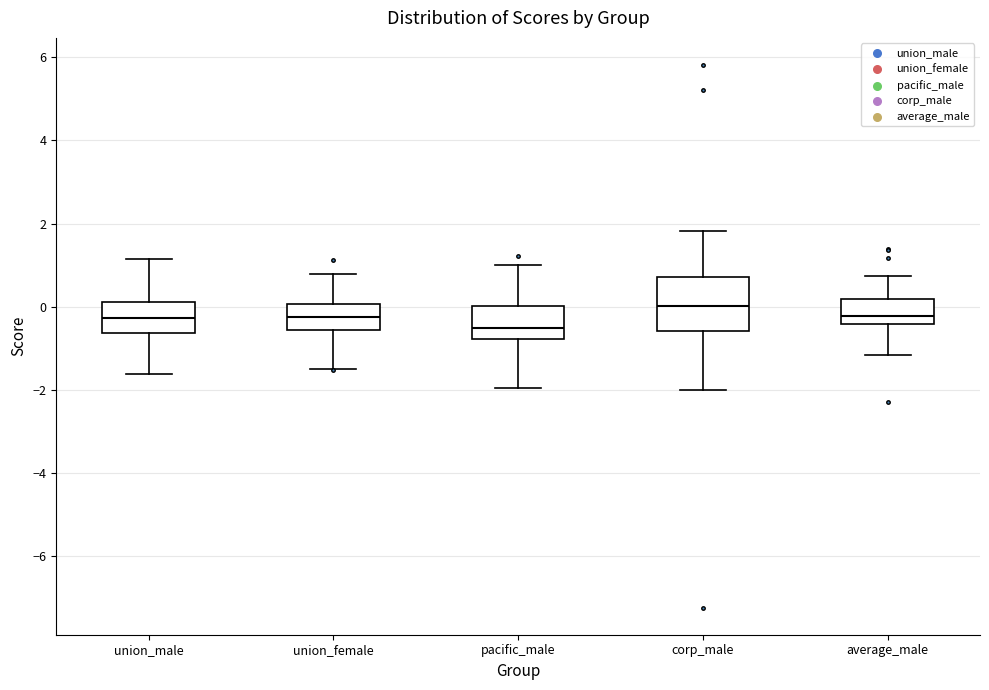

Reading left to right, read every box against the y-axis: the position of its median line, the range the box covers, and the ends of its whiskers. The values are not printed on the chart, so give them approximately, as read against the axis.

union_male: median -0.2, box -0.6 to 0.2, whiskers -1.6 to 1.2
union_female: median -0.2, box -0.6 to 0.0, whiskers -1.6 to 0.8
pacific_male: median -0.6, box -0.8 to 0.0, whiskers -2.0 to 1.0
corp_male: median 0.0, box -0.6 to 0.8, whiskers -2.0 to 1.8
average_male: median -0.2, box -0.4 to 0.2, whiskers -1.2 to 0.8